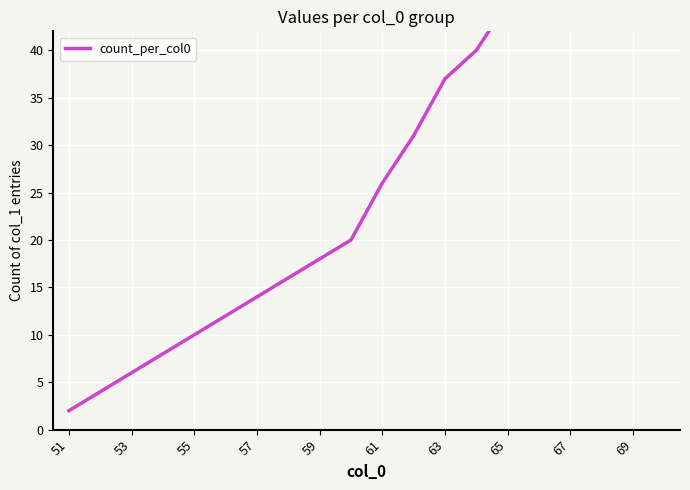

What is the greatest value displayed?

70